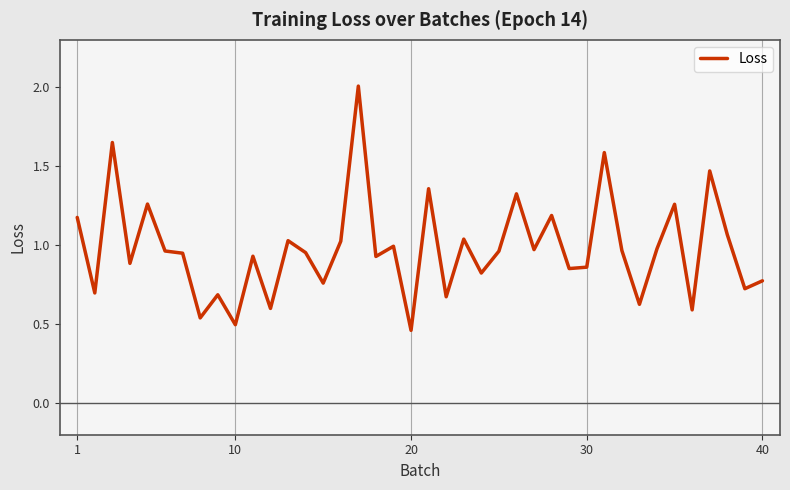

What is the greatest value displayed?

2.0